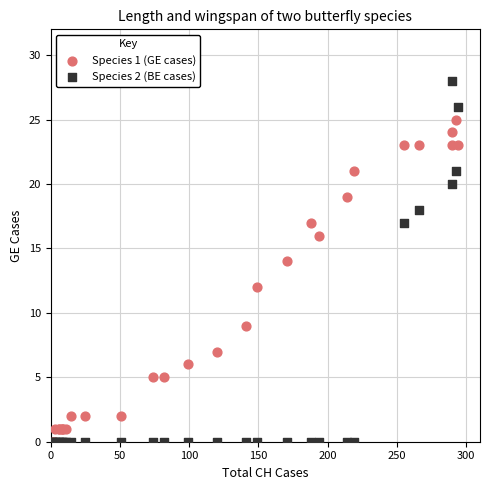

Which series has the widest spread of Y values?

Species 2 (BE cases)